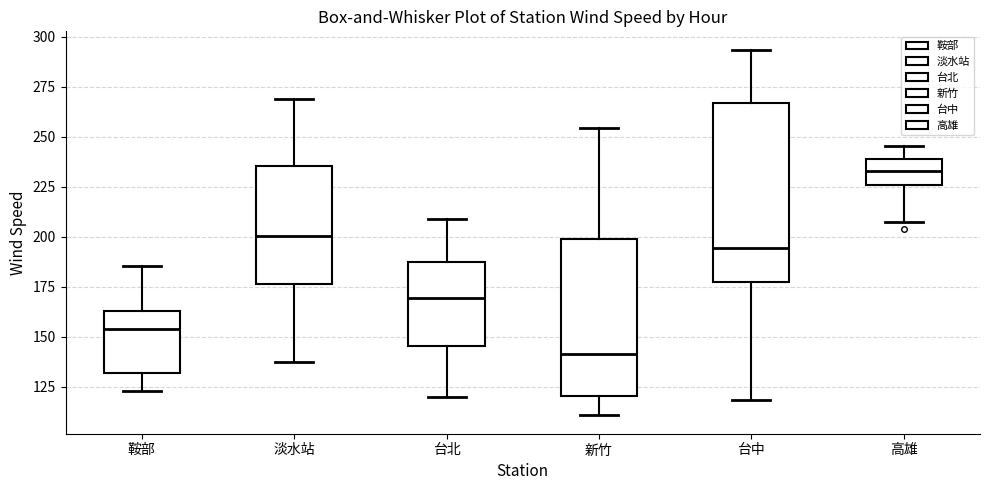

Which box is the tallest, from its lower edge to its upper edge?

台中